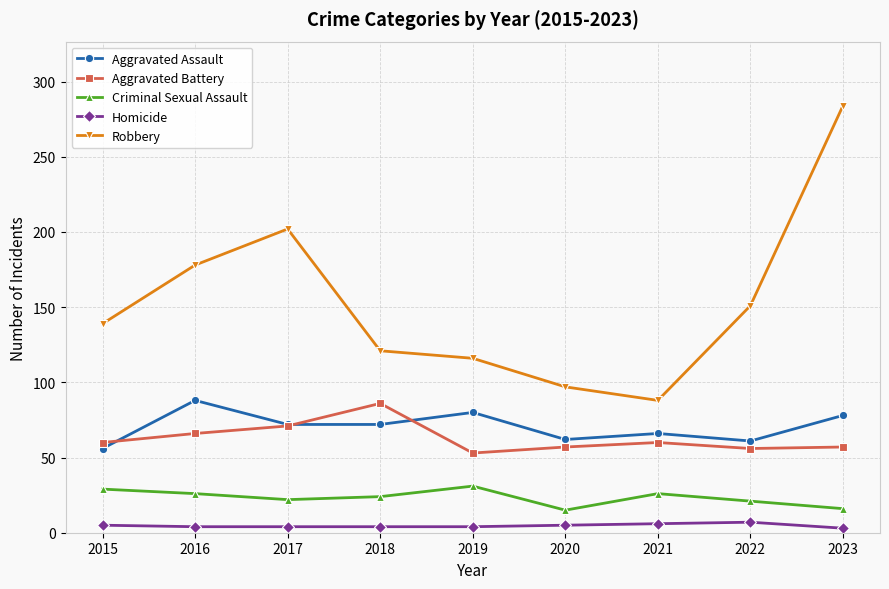

Which series has the widest spread of values?

Robbery